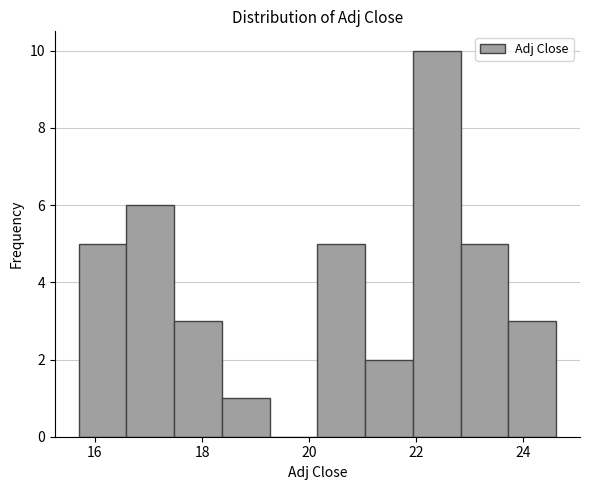

Reading left to right, list every bar in this chart as the range it spans on the x-axis followed by its height. Neither the bar edges nor the heights are printed on the chart, so give them approximately, as read against the axes.

15.6 to 16.6: 5
16.6 to 17.4: 6
17.4 to 18.4: 3
18.4 to 19.2: 1
19.2 to 20.2: 0
20.2 to 21.0: 5
21.0 to 22.0: 2
22.0 to 22.8: 10
22.8 to 23.8: 5
23.8 to 24.6: 3